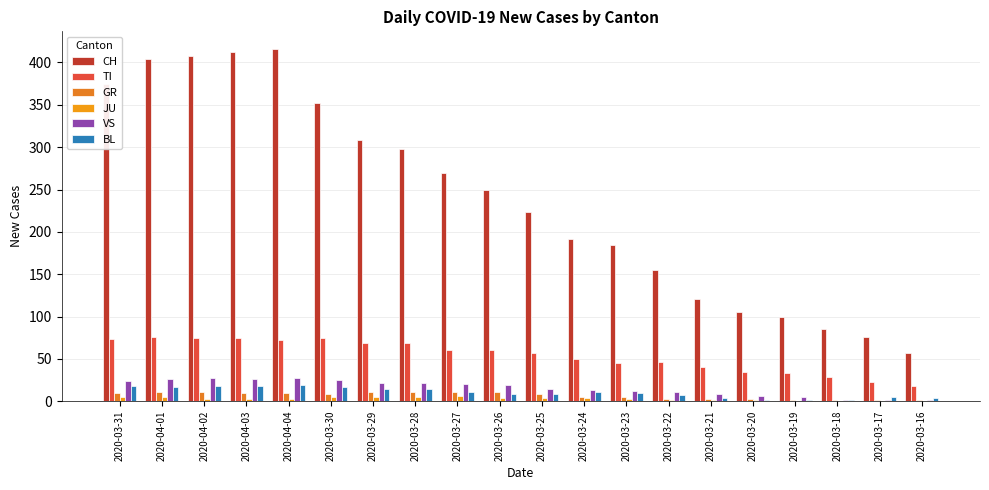

What is the total value across all series at 2020-03-27?

379